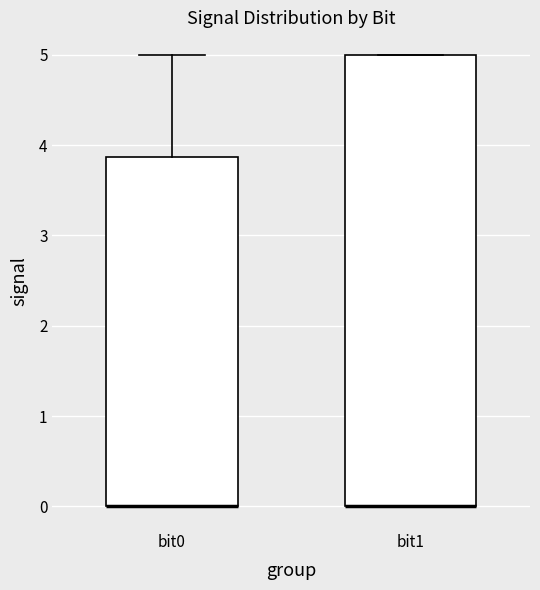

Where is the lower edge of the box for bit0 on the y-axis? The values are not printed on the chart, so give them approximately, as read against the axis.

0.0